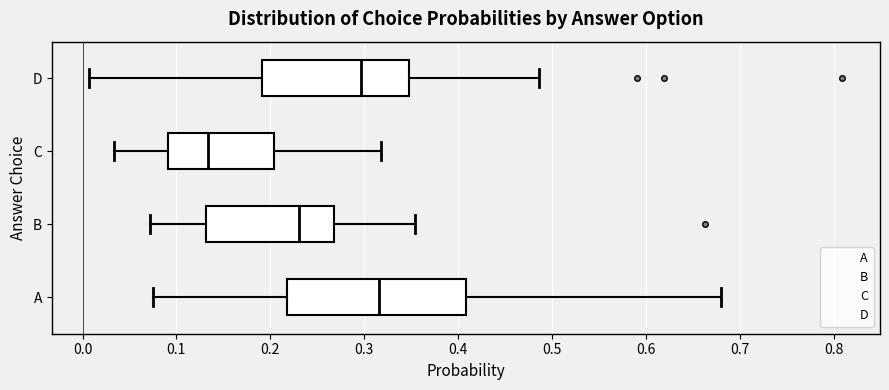

Which box is the widest, from its left edge to its right edge?

A